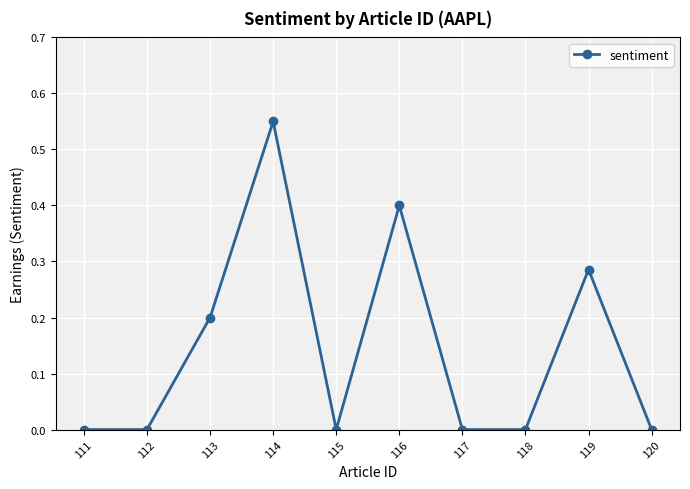

Which has a higher value, 114 or 118?

114